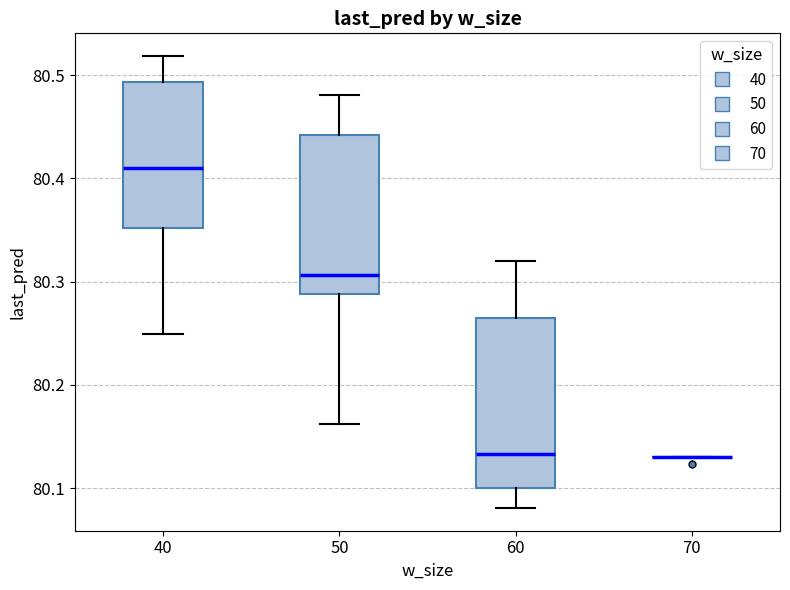

Comparing the boxes themselves (not the whiskers), which one is the tallest?

60